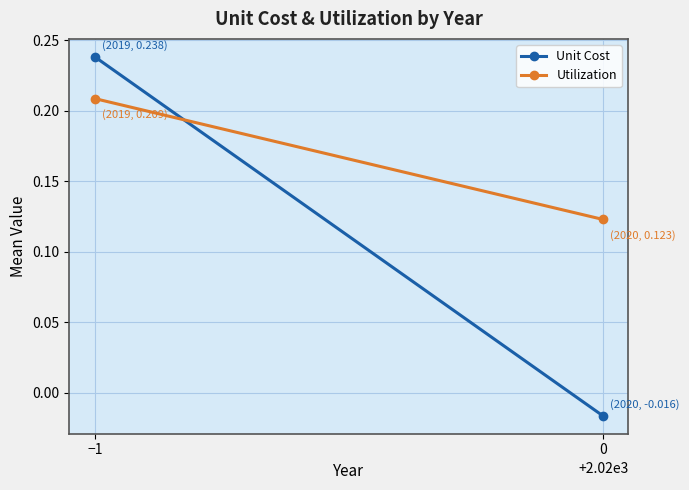

At how many categories does at least one series exceed 0?

2